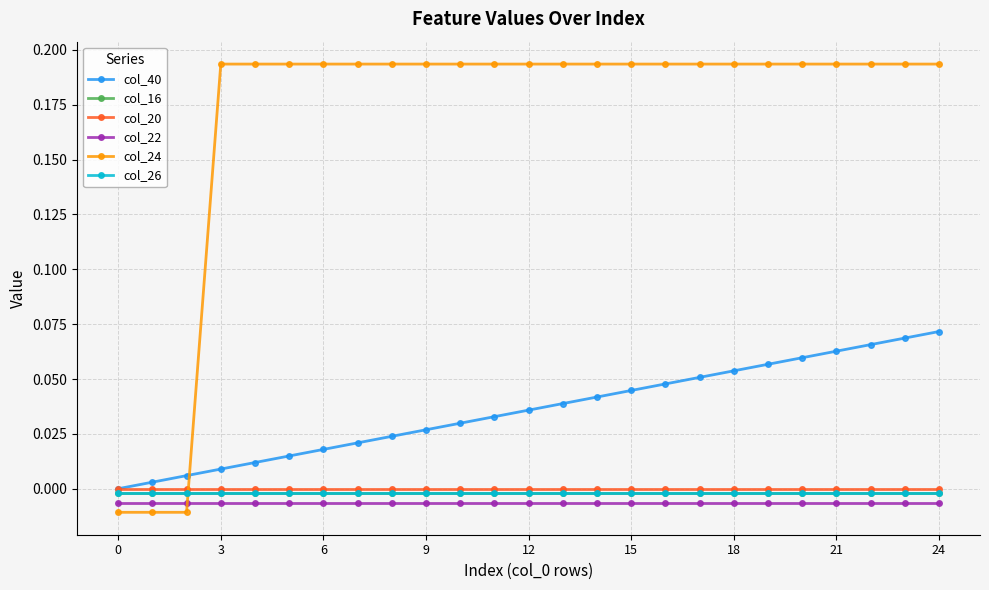

True or false: col_26 and col_16 cross at least once.

False